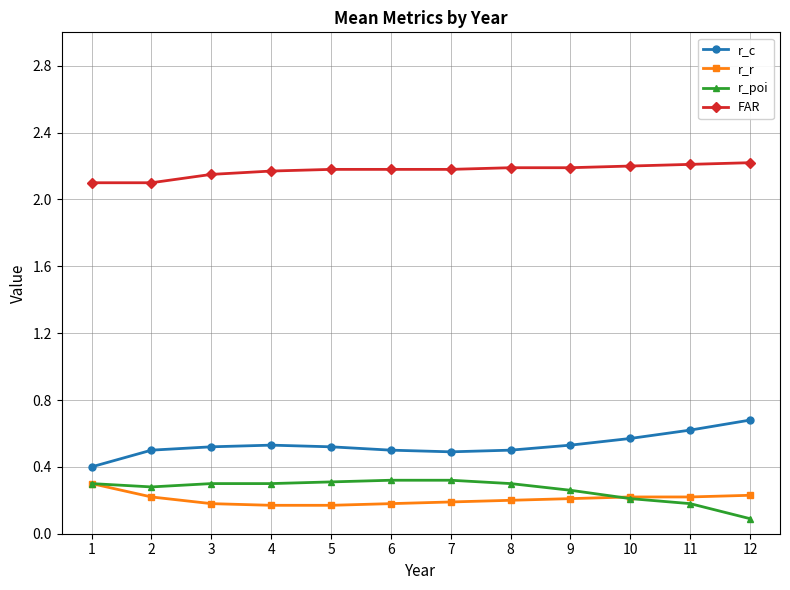

Is it true that FAR equals 3.9 at 10?

False